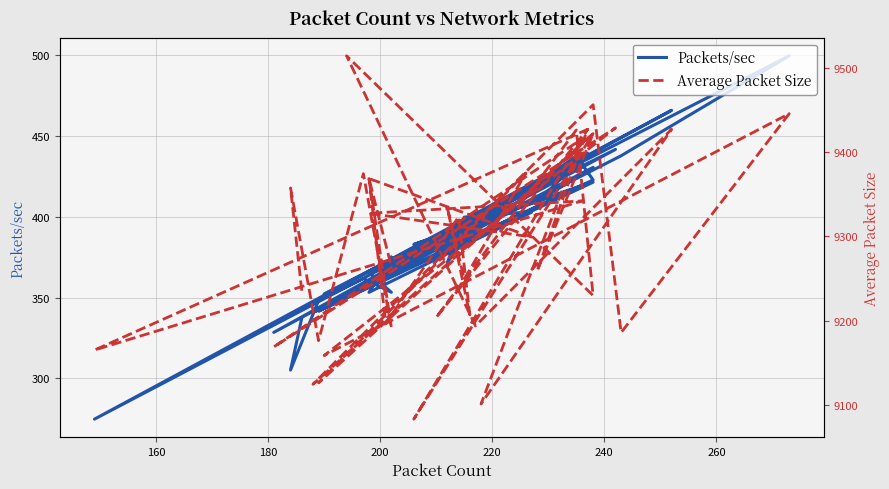

List the series in order of their overall mean, highest first.

Average Packet Size, Packets/sec